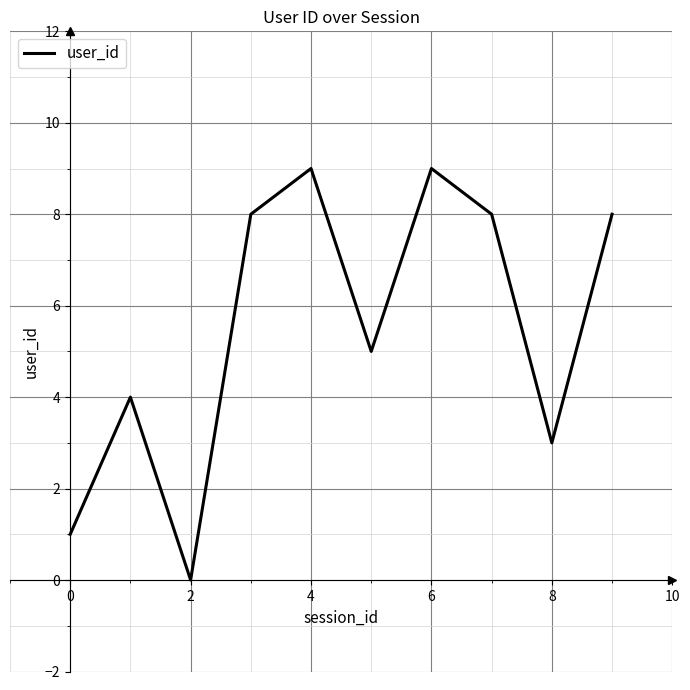

How many interior local peaks (higher than both neighbors) does the data have?

3